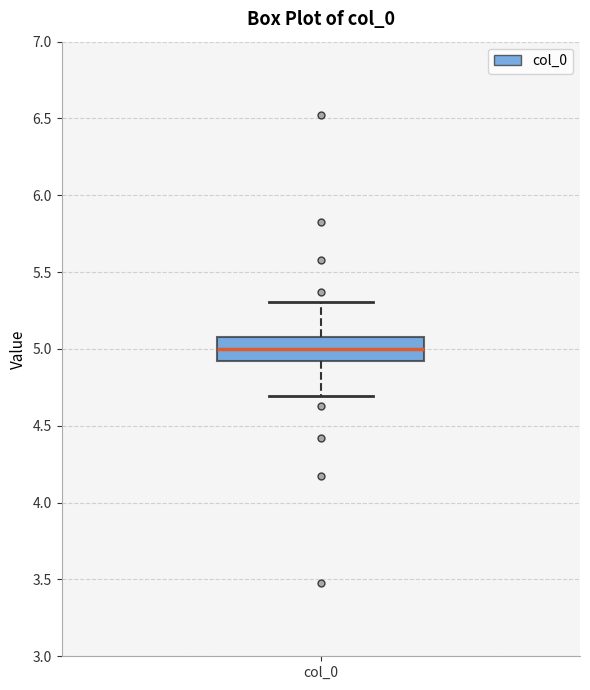

Transcribe this box plot: give where the median line is, the range the box spans, and where the two whiskers end, as read against the y-axis. The values are not printed on the chart, so give them approximately, as read against the axis.

median 5.0, box 4.9 to 5.1, whiskers 4.7 to 5.3